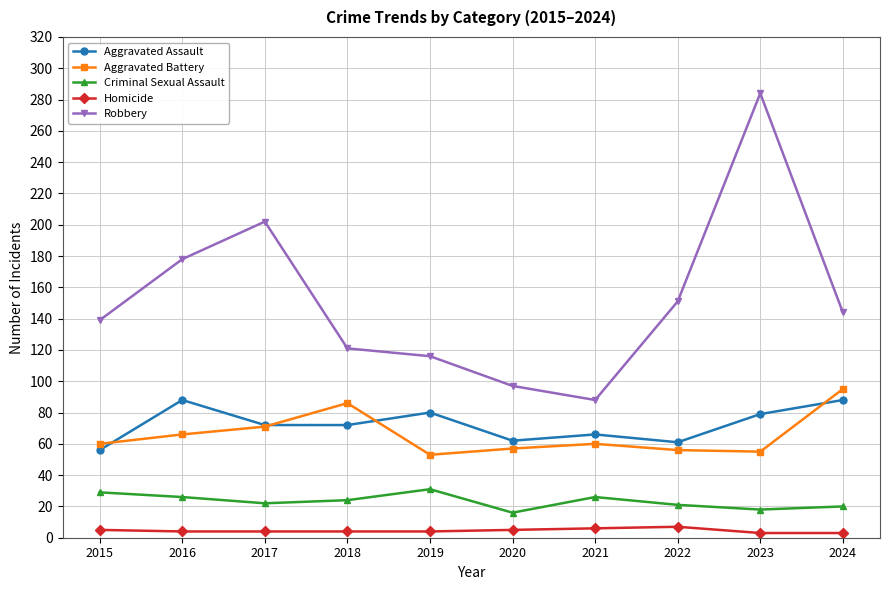

The Criminal Sexual Assault series shows 15 at 2019. True or false?

False